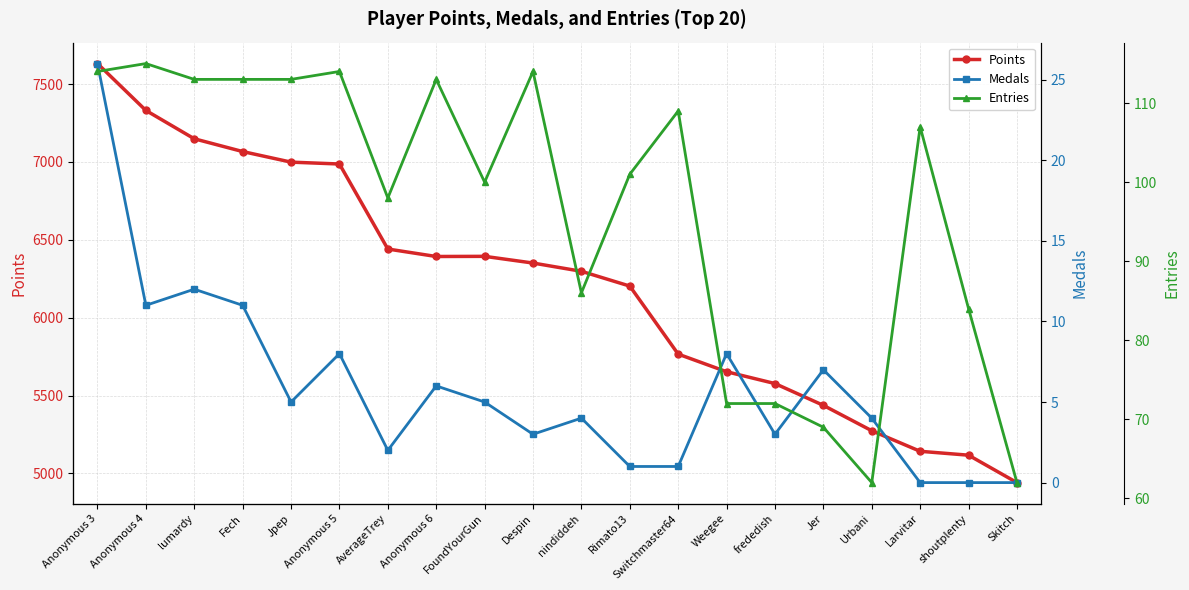

Which series changed the most between FoundYourGun and frededish?

Points